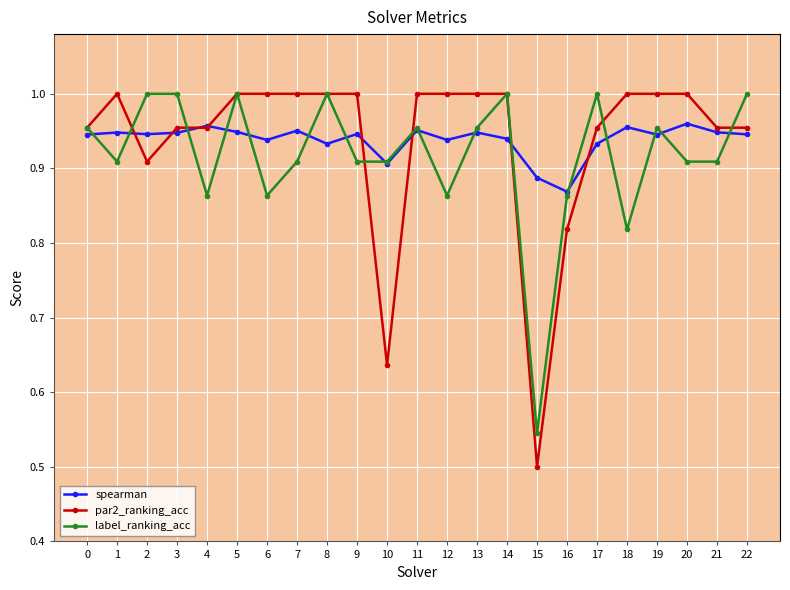

Where is the first local minimum for label_ranking_acc?

1